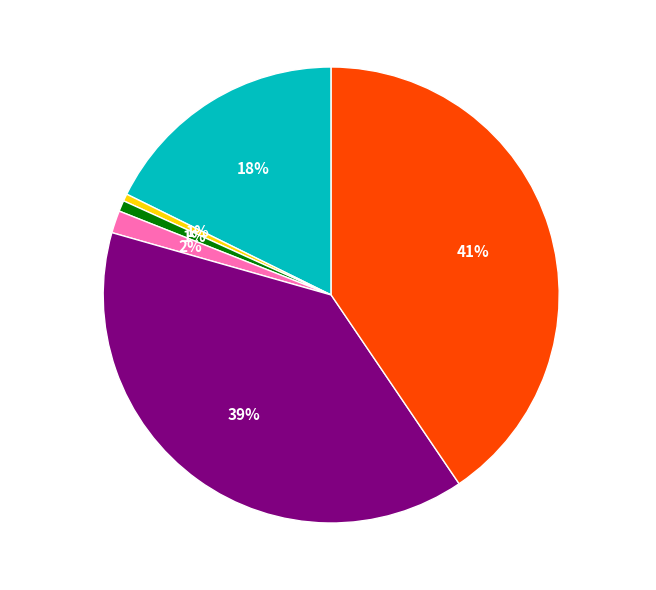

How many segments does this pie chart have?

6